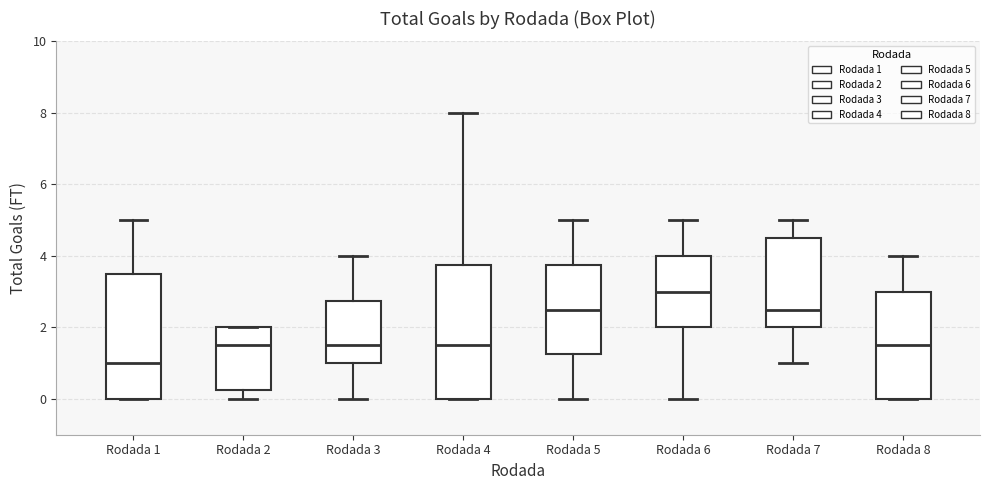

Comparing the boxes themselves (not the whiskers), which one is the tallest?

Rodada 4